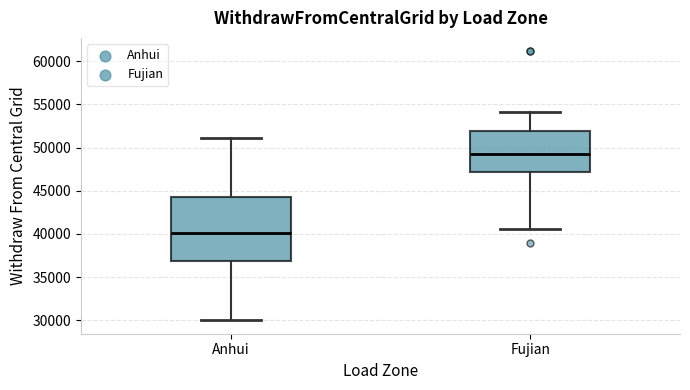

Reading left to right, read every box against the y-axis: the position of its median line, the range the box covers, and the ends of its whiskers. The values are not printed on the chart, so give them approximately, as read against the axis.

Anhui: median 40000, box 37000 to 44500, whiskers 30000 to 51000
Fujian: median 49000, box 47000 to 52000, whiskers 40500 to 54000